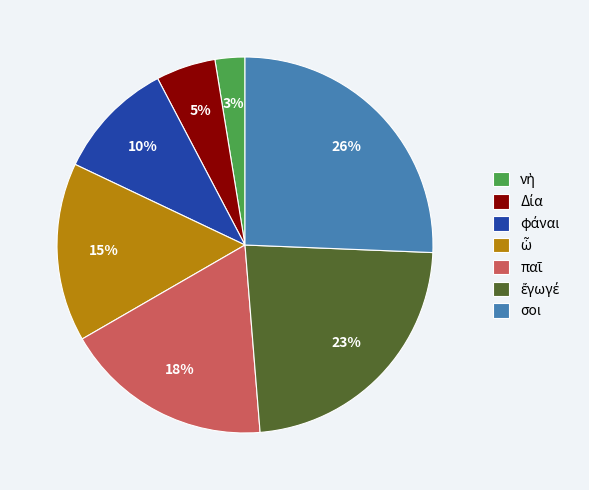

To the nearest percent, what percentage of the pie is σοι?

26%